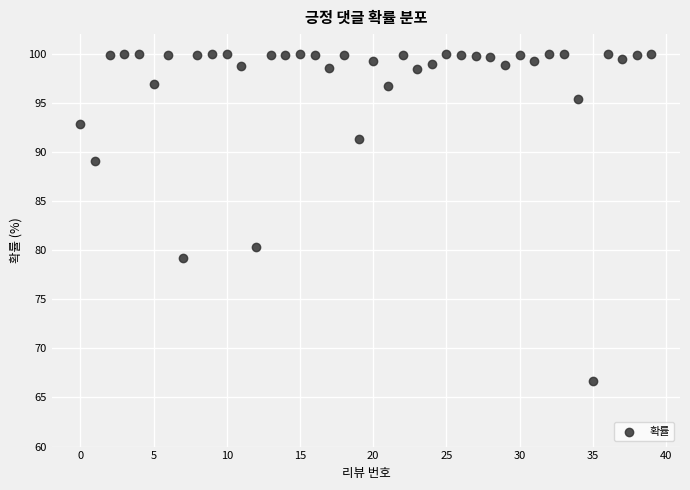

What is the range of Y values (max minus min)?

33.3